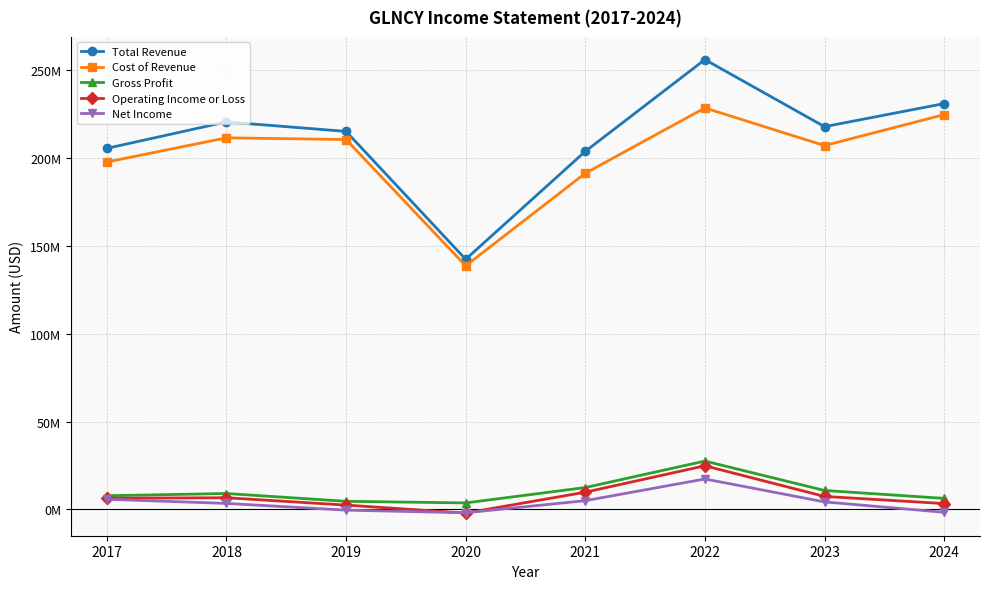

At which label is Net Income closest to 7708500?

2017